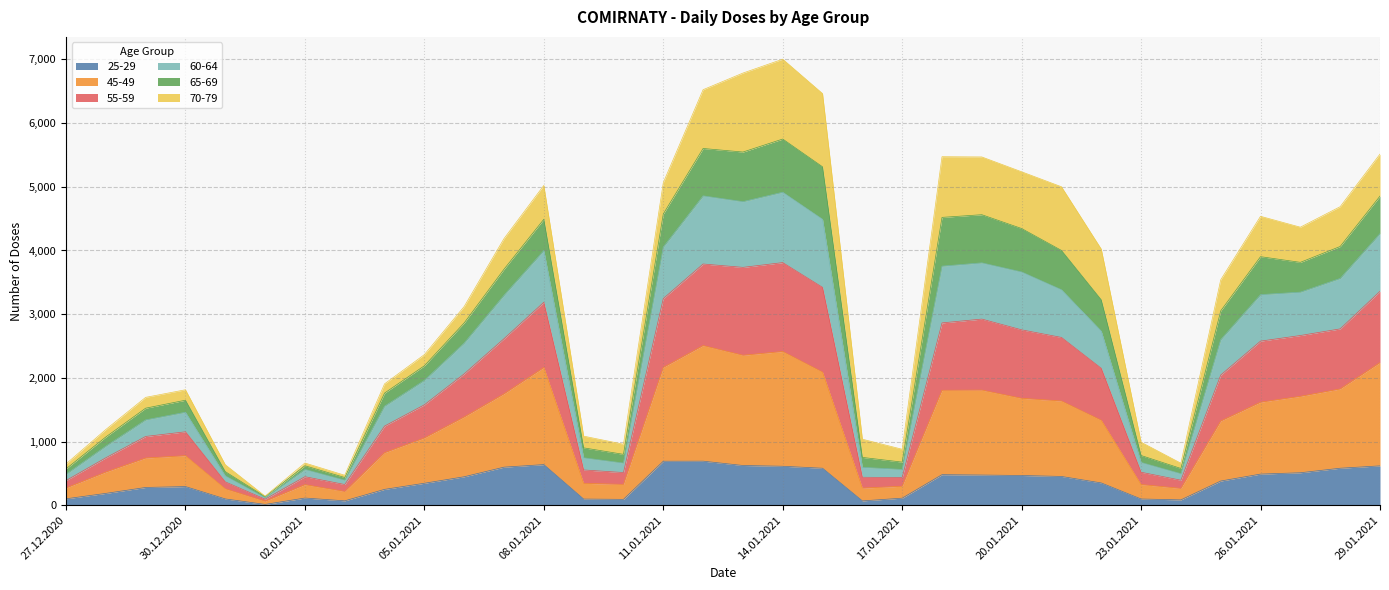

What is the spread (max minus min) of values at 25.01.2021?

3160